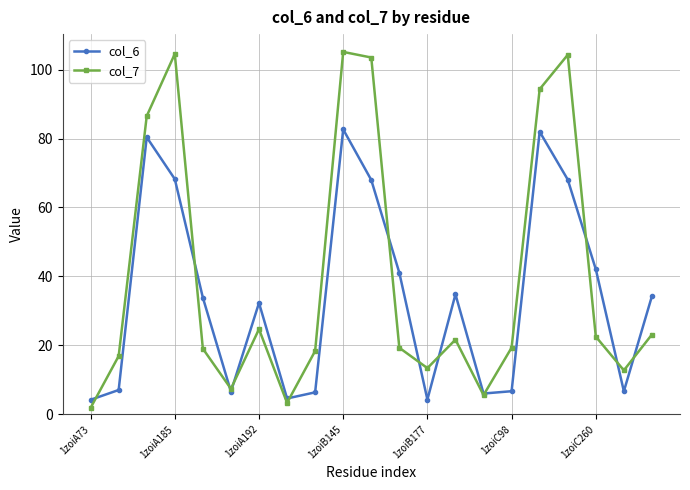

Rank the series by their maximum value, from lowest to highest.

col_6, col_7